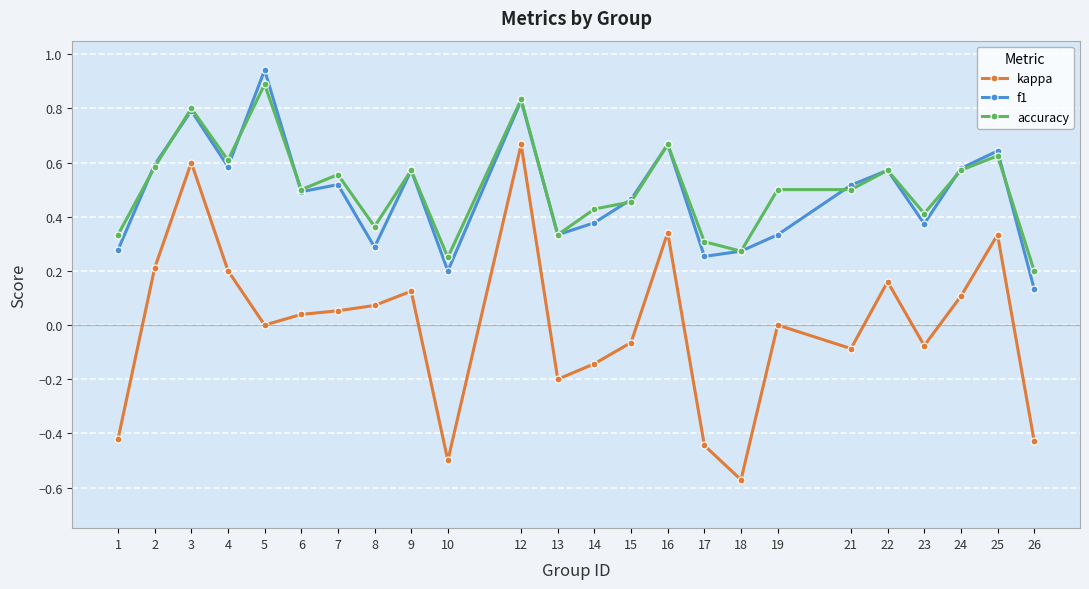

Is this an area chart (filled region under the line)?

No